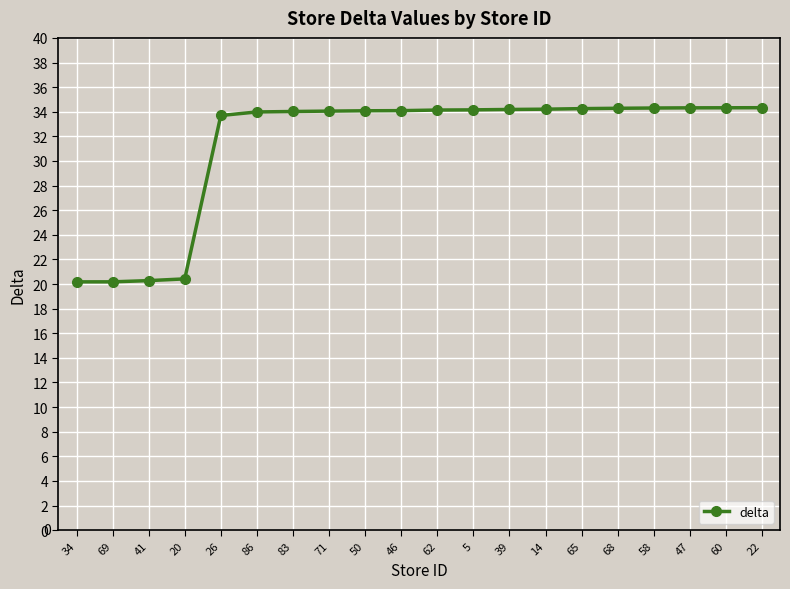

What is the smallest value displayed?

20.2